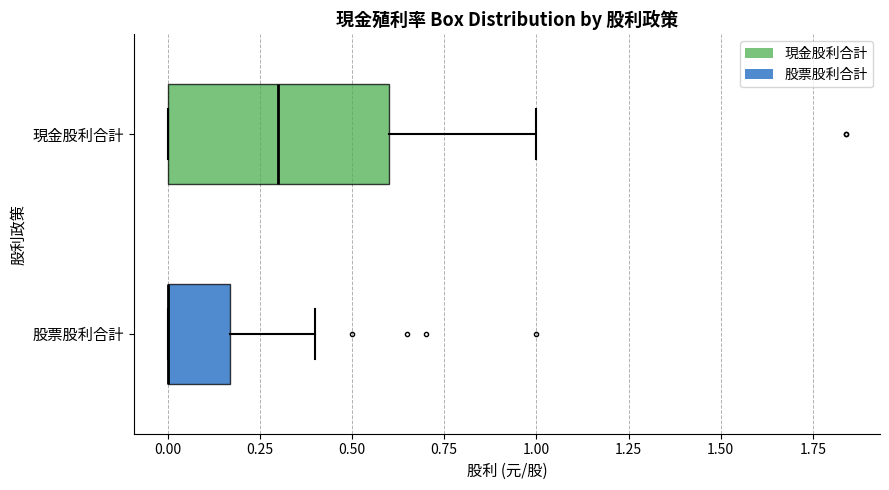

Which box is the widest, from its left edge to its right edge?

現金股利合計